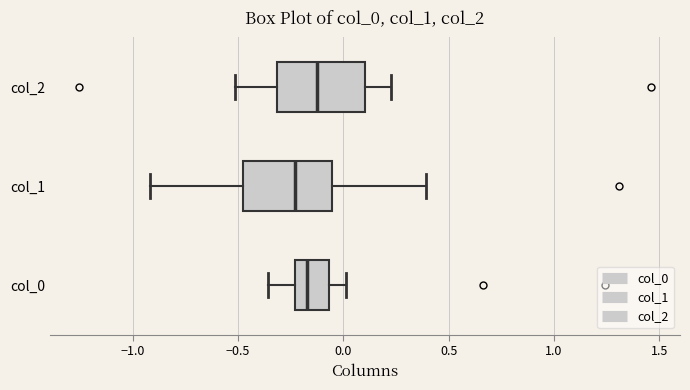

Reading bottom to top, transcribe this box plot: for each box, give where its median line is, the range the box spans, and where its two whiskers end, as read against the x-axis. The values are not printed on the chart, so give them approximately, as read against the axis.

col_0: median -0.15, box -0.25 to -0.05, whiskers -0.35 to 0.00
col_1: median -0.25, box -0.50 to -0.05, whiskers -0.90 to 0.40
col_2: median -0.15, box -0.30 to 0.10, whiskers -0.50 to 0.25